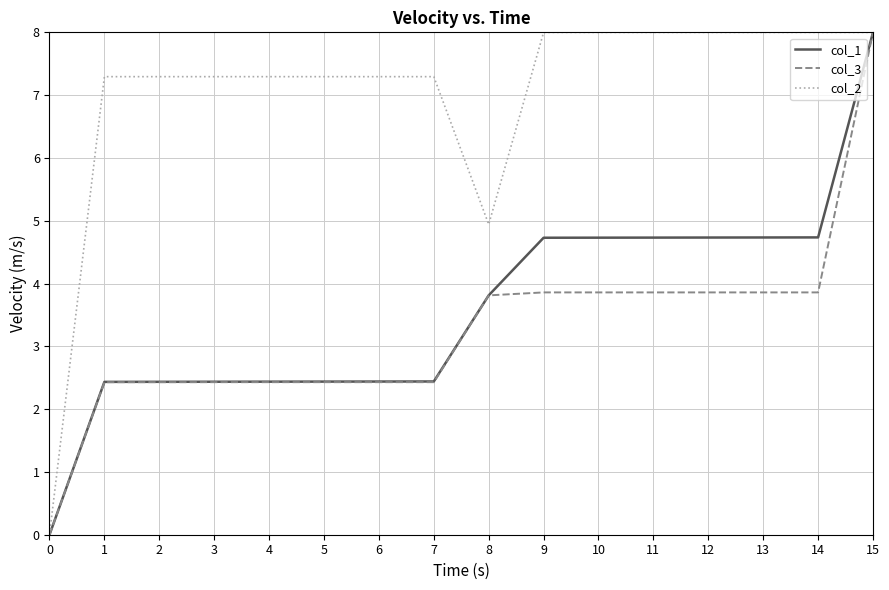

List the series in order of their overall mean, highest first.

col_2, col_1, col_3